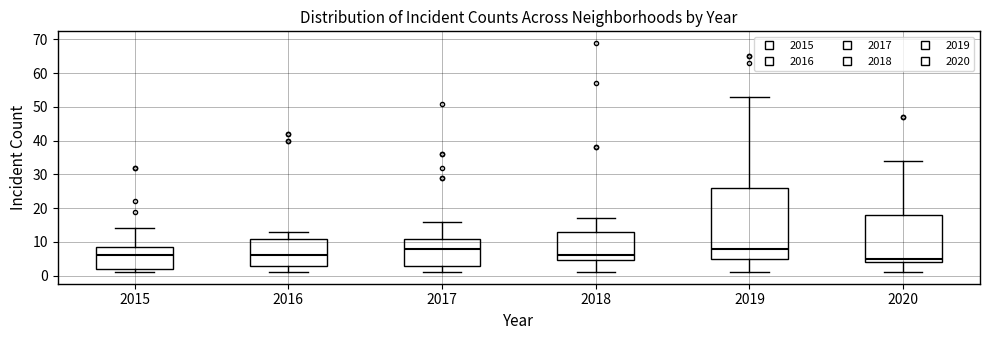

Reading left to right, read every box against the y-axis: the position of its median line, the range the box covers, and the ends of its whiskers. The values are not printed on the chart, so give them approximately, as read against the axis.

2015: median 6, box 2 to 9, whiskers 1 to 14
2016: median 6, box 3 to 11, whiskers 1 to 13
2017: median 8, box 3 to 11, whiskers 1 to 16
2018: median 6, box 5 to 13, whiskers 1 to 17
2019: median 8, box 5 to 26, whiskers 1 to 53
2020: median 5, box 4 to 18, whiskers 1 to 34